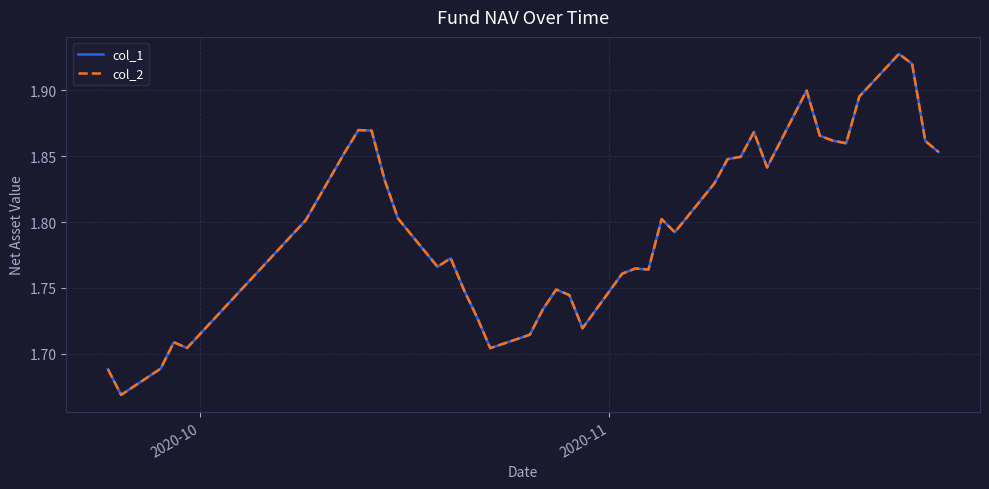

Does the chart have visible grid lines?

Yes